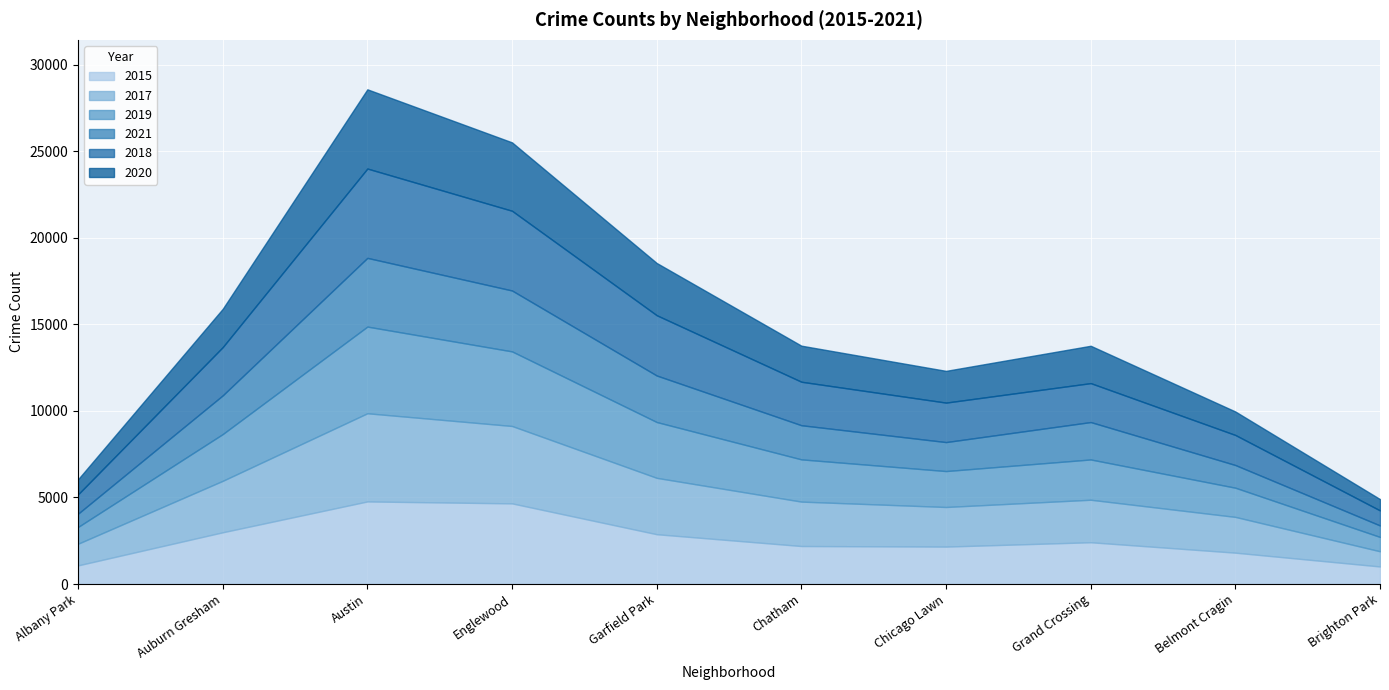

Rank the series at Auburn Gresham from highest to lowest value.

2015, 2017, 2018, 2019, 2021, 2020